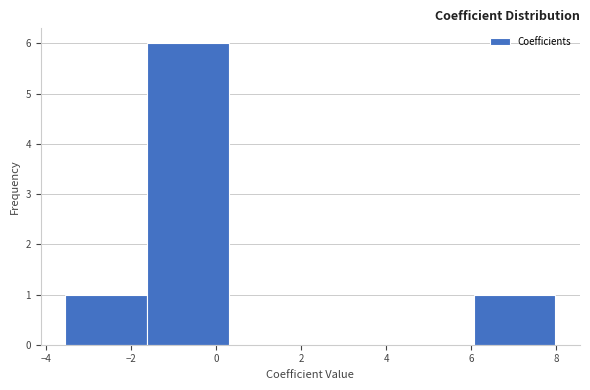

Reading left to right, list every bar in this chart as the range it spans on the x-axis followed by its height. Neither the bar edges nor the heights are printed on the chart, so give them approximately, as read against the axes.

-3.6 to -1.6: 1
-1.6 to 0.4: 6
0.4 to 2.2: 0
2.2 to 4.2: 0
4.2 to 6.0: 0
6.0 to 8.0: 1